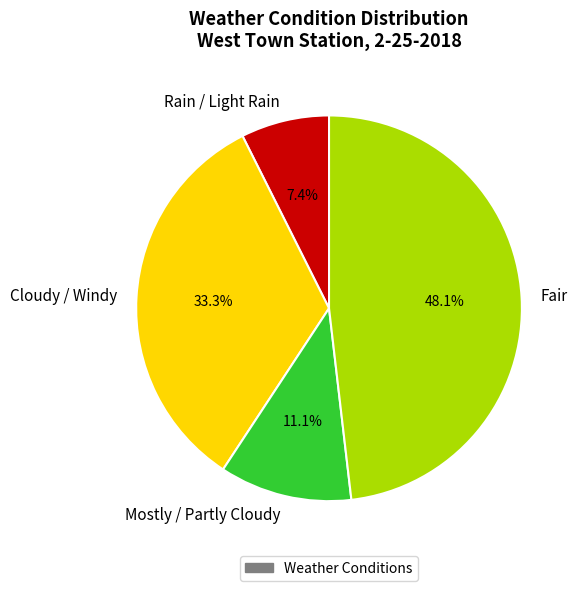

To the nearest percent, what is the combined percentage of Cloudy / Windy and Mostly / Partly Cloudy?

44%